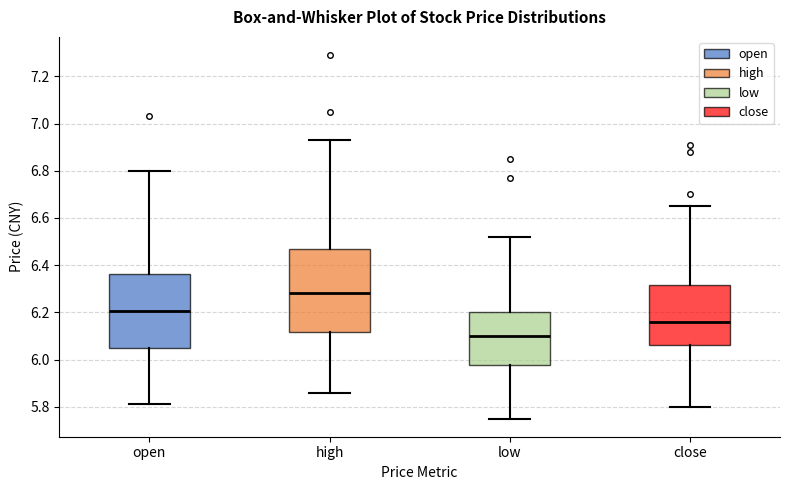

Comparing the boxes themselves (not the whiskers), which one is the tallest?

high